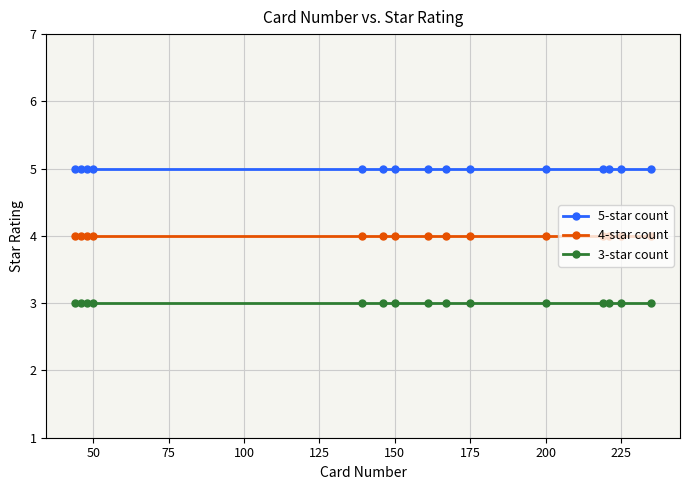

Rank the series by their maximum value, from lowest to highest.

3-star count, 4-star count, 5-star count